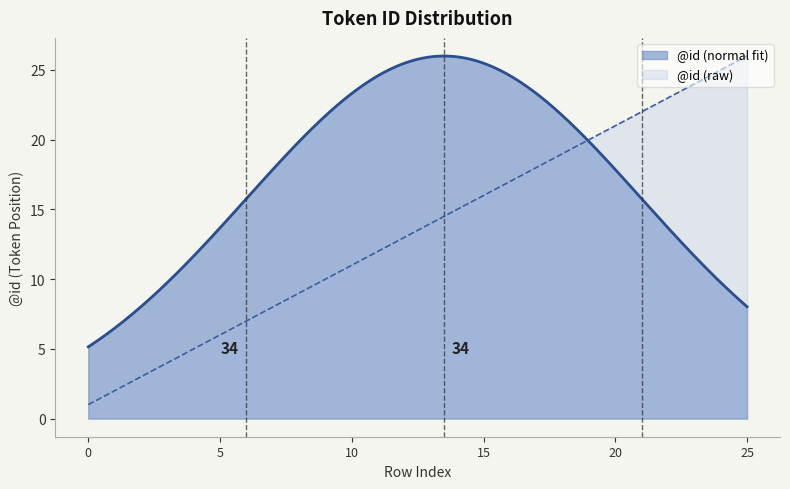

Rank the categories by value from lowest to highest.

1, 2, 3, 4, 5, 6, 7, 8, 9, 10, 11, 12, 13, 14, 15, 16, 17, 18, 19, 20, 21, 22, 23, 24, 25, 26